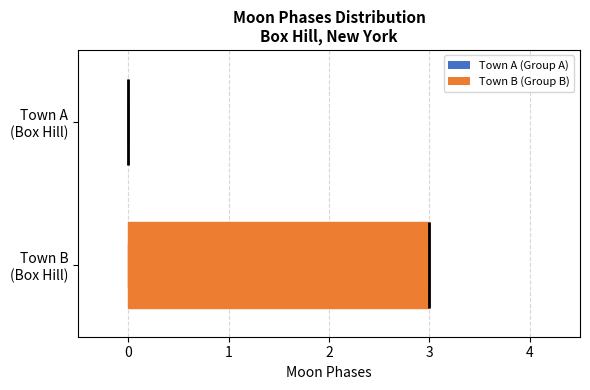

Comparing the boxes themselves (not the whiskers), which one is the widest?

Town B (Box Hill)